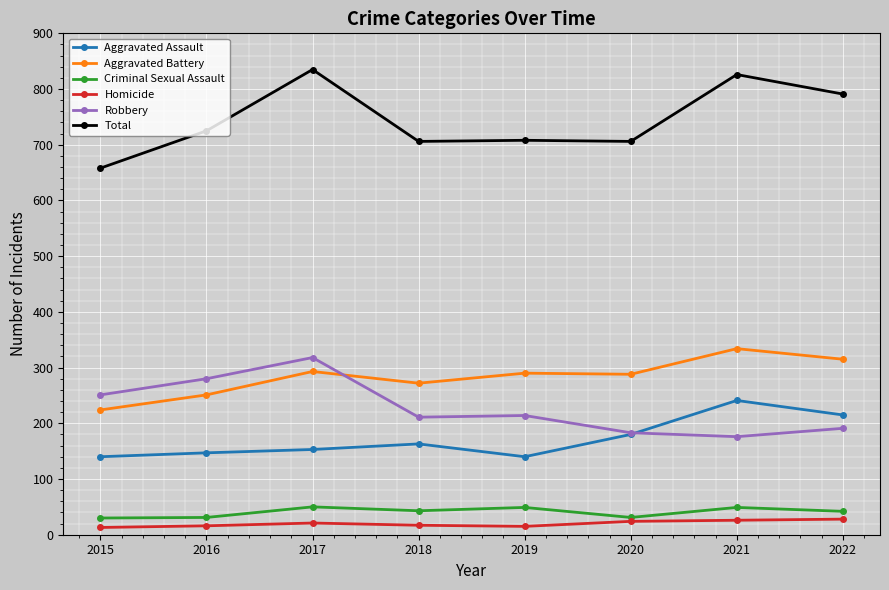

Where is the first local minimum for Aggravated Battery?

2018